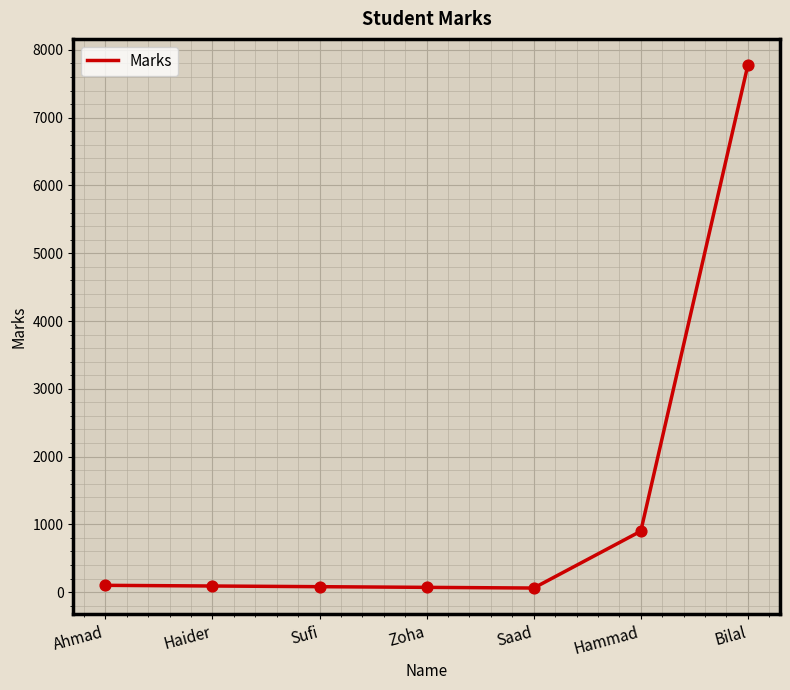

Between Bilal and Ahmad, which is larger?

Bilal